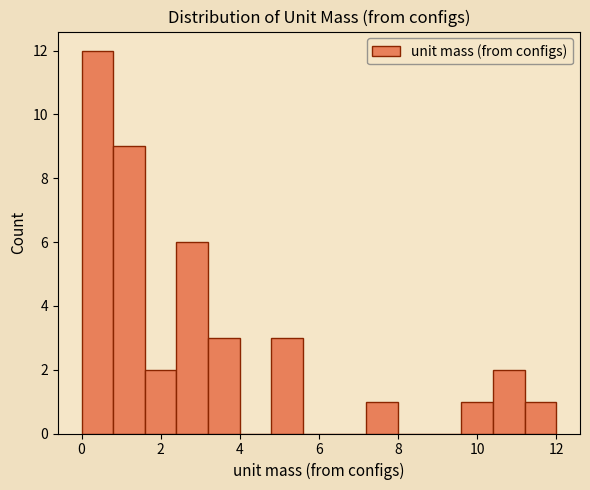

Read against the x-axis, roughly where is the centre of the tallest bar?

0.4